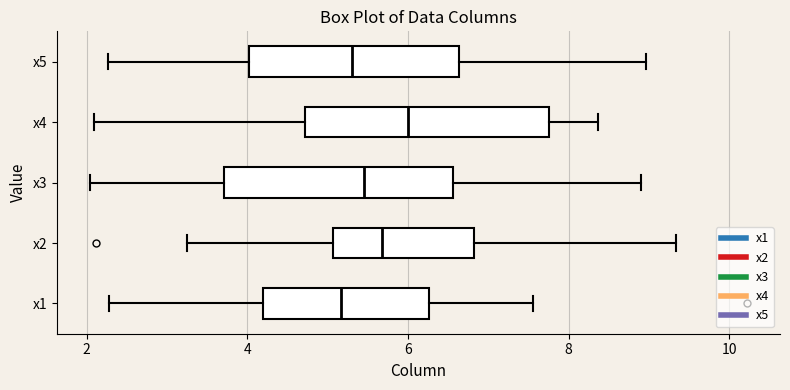

Reading bottom to top, transcribe this box plot: for each box, give where its median line is, the range the box spans, and where its two whiskers end, as read against the x-axis. The values are not printed on the chart, so give them approximately, as read against the axis.

x1: median 5.2, box 4.2 to 6.2, whiskers 2.2 to 7.6
x2: median 5.6, box 5.0 to 6.8, whiskers 3.2 to 9.4
x3: median 5.4, box 3.8 to 6.6, whiskers 2.0 to 8.8
x4: median 6.0, box 4.8 to 7.8, whiskers 2.0 to 8.4
x5: median 5.2, box 4.0 to 6.6, whiskers 2.2 to 9.0